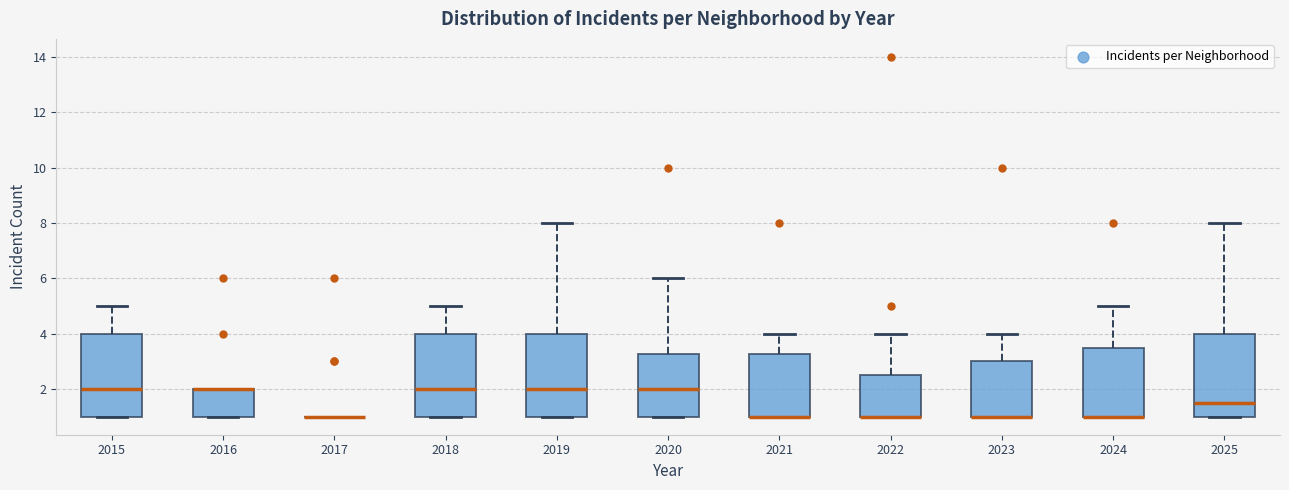

Reading left to right, read every box against the y-axis: the position of its median line, the range the box covers, and the ends of its whiskers. The values are not printed on the chart, so give them approximately, as read against the axis.

2015: median 2.0, box 1.0 to 4.0, whiskers 1.0 to 5.0
2016: median 2.0 (drawn on the box's upper edge), box 1.0 to 2.0, whiskers 1.0 to 2.0
2017: box collapsed to a line at 1.0, whiskers 1.0 to 1.0
2018: median 2.0, box 1.0 to 4.0, whiskers 1.0 to 5.0
2019: median 2.0, box 1.0 to 4.0, whiskers 1.0 to 8.0
2020: median 2.0, box 1.0 to 3.2, whiskers 1.0 to 6.0
2021: median 1.0 (drawn on the box's lower edge), box 1.0 to 3.2, whiskers 1.0 to 4.0
2022: median 1.0 (drawn on the box's lower edge), box 1.0 to 2.6, whiskers 1.0 to 4.0
2023: median 1.0 (drawn on the box's lower edge), box 1.0 to 3.0, whiskers 1.0 to 4.0
2024: median 1.0 (drawn on the box's lower edge), box 1.0 to 3.6, whiskers 1.0 to 5.0
2025: median 1.6, box 1.0 to 4.0, whiskers 1.0 to 8.0